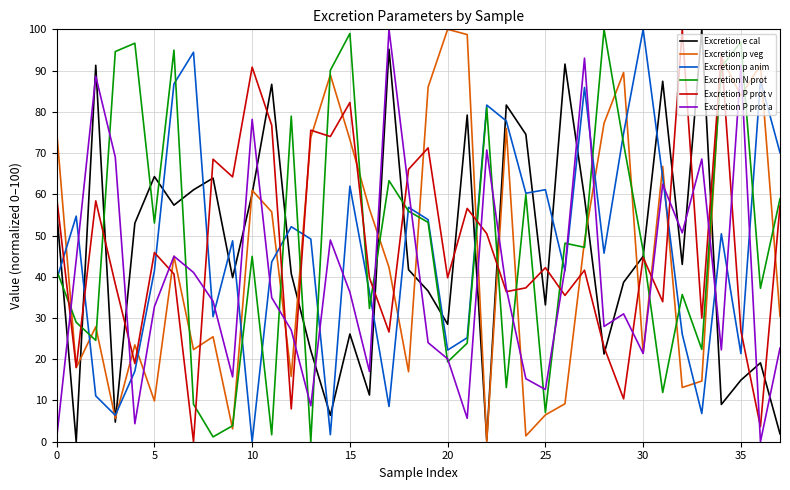

What is the maximum value for Excretion P prot a?

100.0